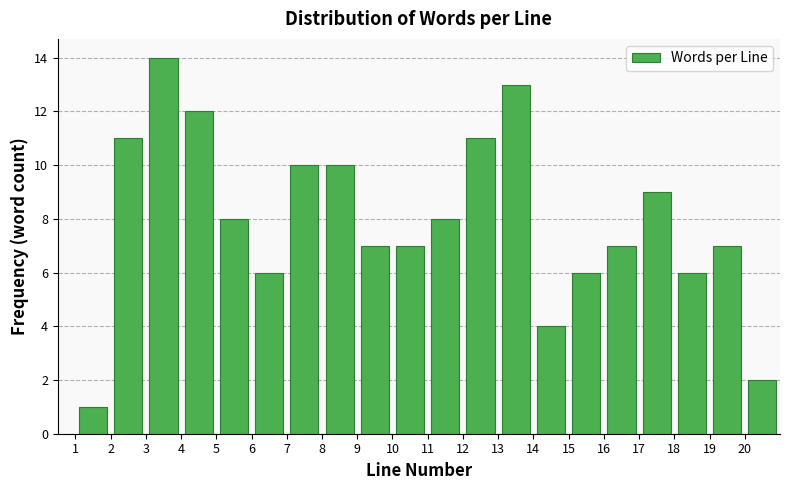

Reading left to right, transcribe this chart: for each bar, give the range it covers on the x-axis and its height. The values are not printed on the chart, so give them approximately, as read against the axis.

1 to 2: 1
2 to 3: 11
3 to 4: 14
4 to 5: 12
5 to 6: 8
6 to 7: 6
7 to 8: 10
8 to 9: 10
9 to 10: 7
10 to 11: 7
11 to 12: 8
12 to 13: 11
13 to 14: 13
14 to 15: 4
15 to 16: 6
16 to 17: 7
17 to 18: 9
18 to 19: 6
19 to 20: 7
20 to 21: 2